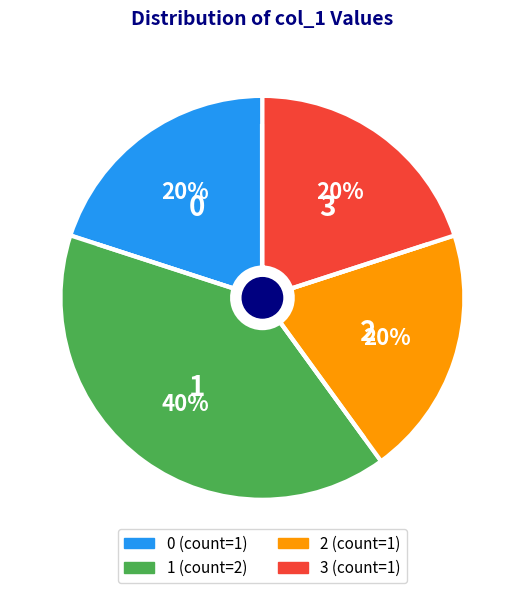

Does any single category account for the majority?

No